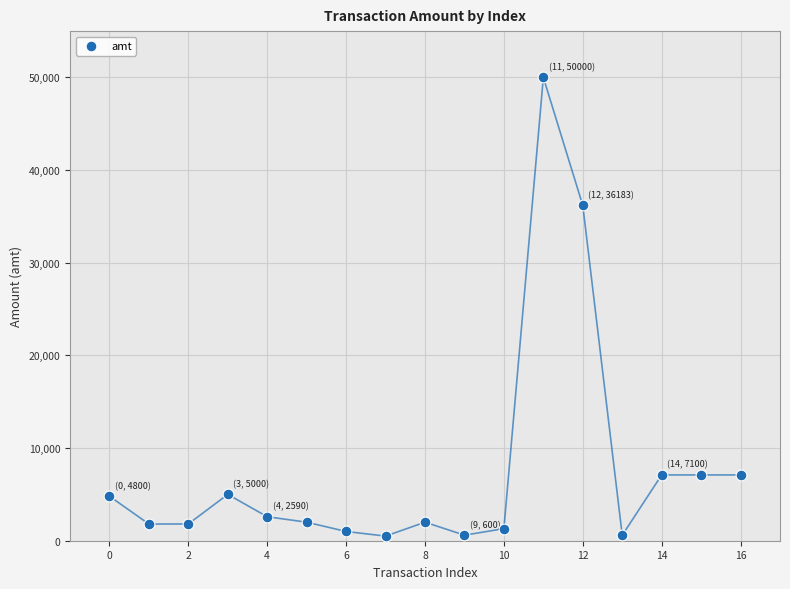

What Y value in the scatter plot is closest to 25249?

36183